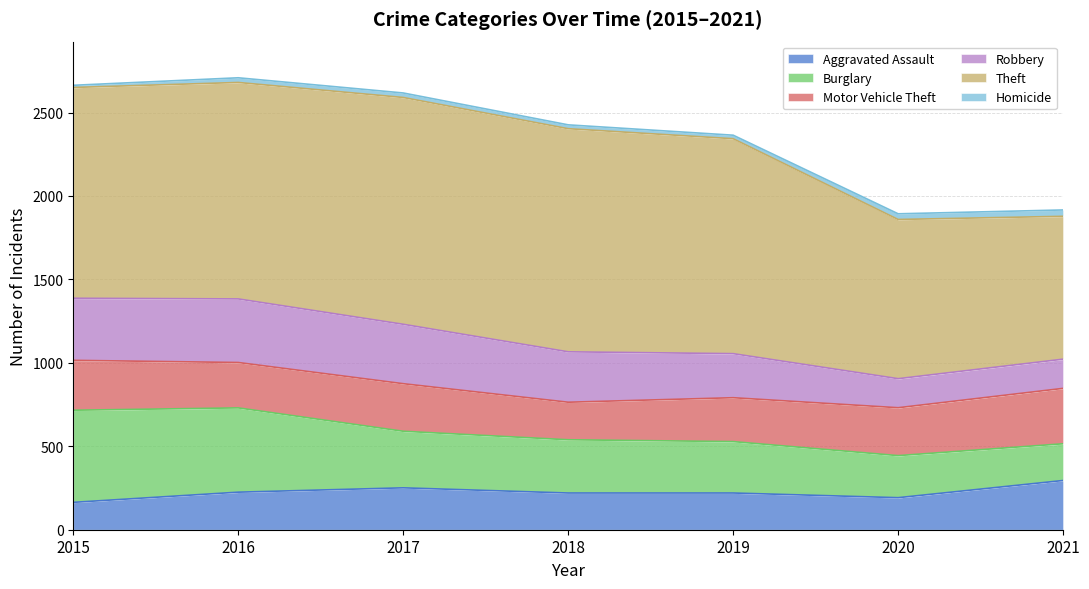

What is the value of the Robbery point at the 1st from the left?

372